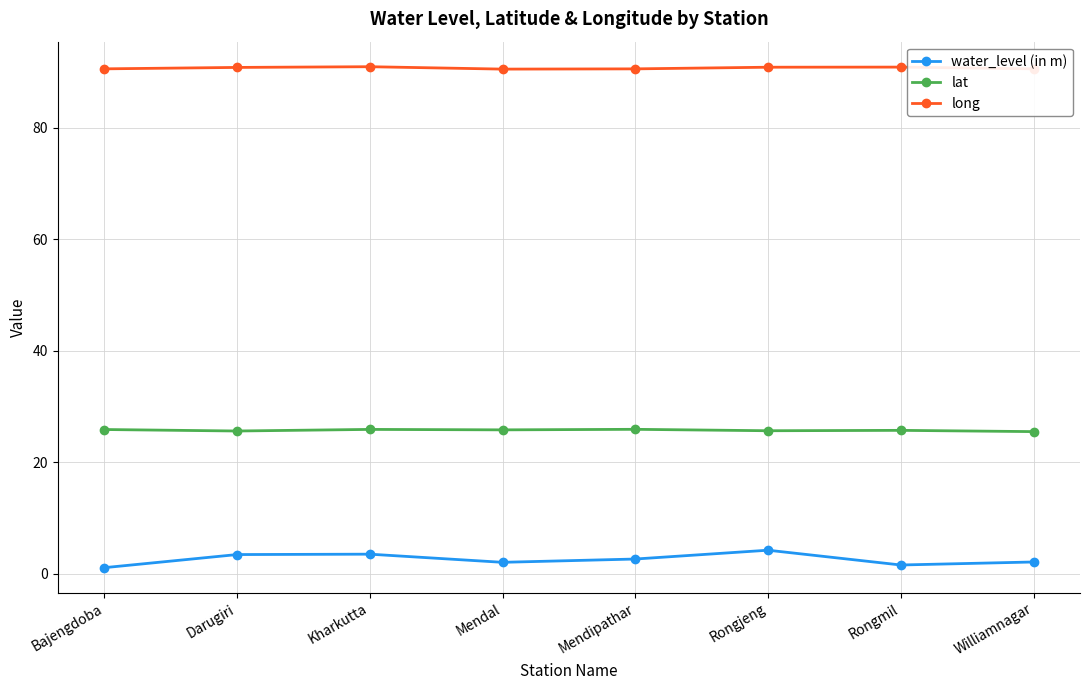

What is the difference between the maximum and minimum values in the long series?

0.4